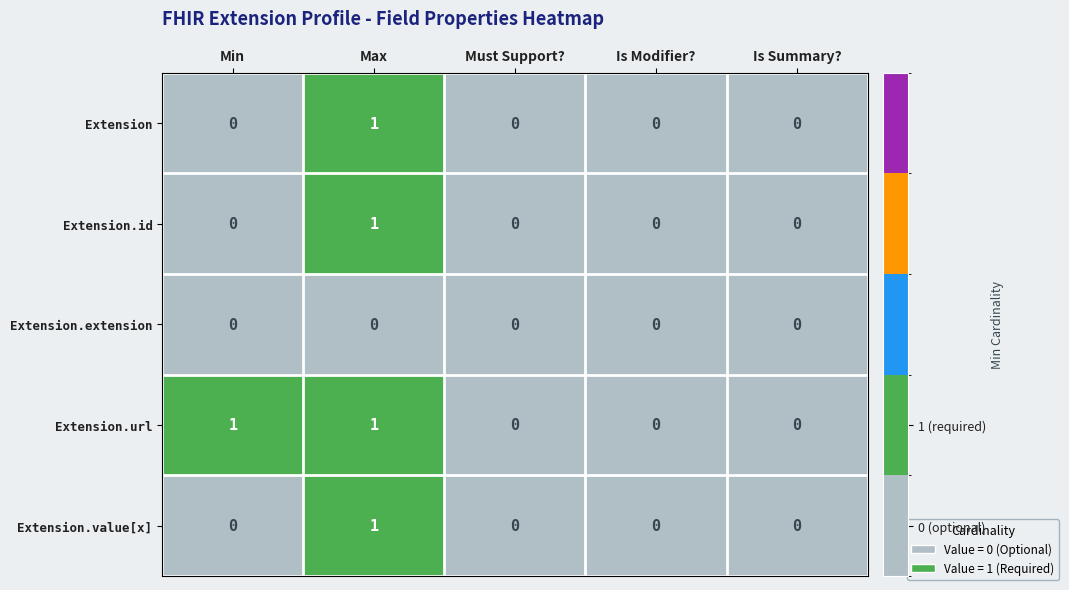

Which series has the largest total across all categories?

Extension.url